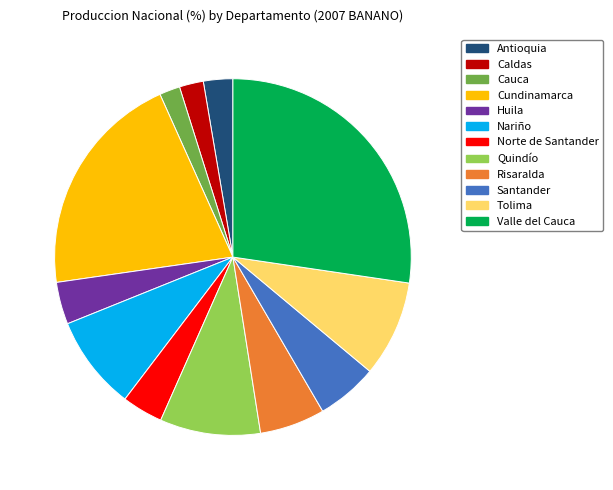

Which category has the biggest portion of the pie?

Valle del Cauca